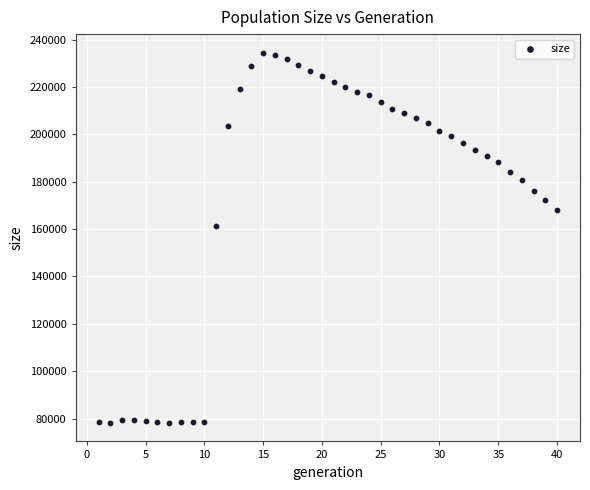

What Y value in the scatter plot is closest to 156334?

161186